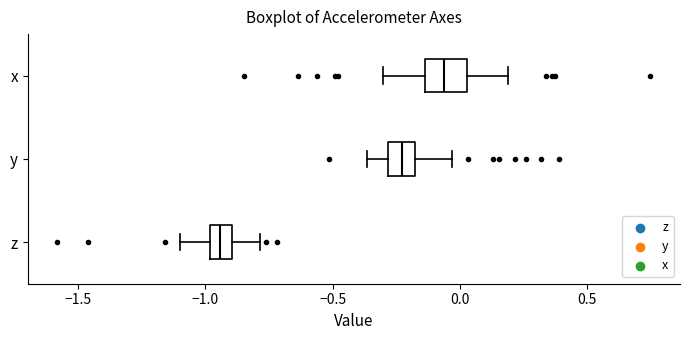

Reading bottom to top, read every box against the x-axis: the position of its median line, the range the box covers, and the ends of its whiskers. The values are not printed on the chart, so give them approximately, as read against the axis.

z: median -0.95, box -1.00 to -0.90, whiskers -1.10 to -0.80
y: median -0.25, box -0.30 to -0.20, whiskers -0.35 to -0.05
x: median -0.05, box -0.15 to 0.05, whiskers -0.30 to 0.20